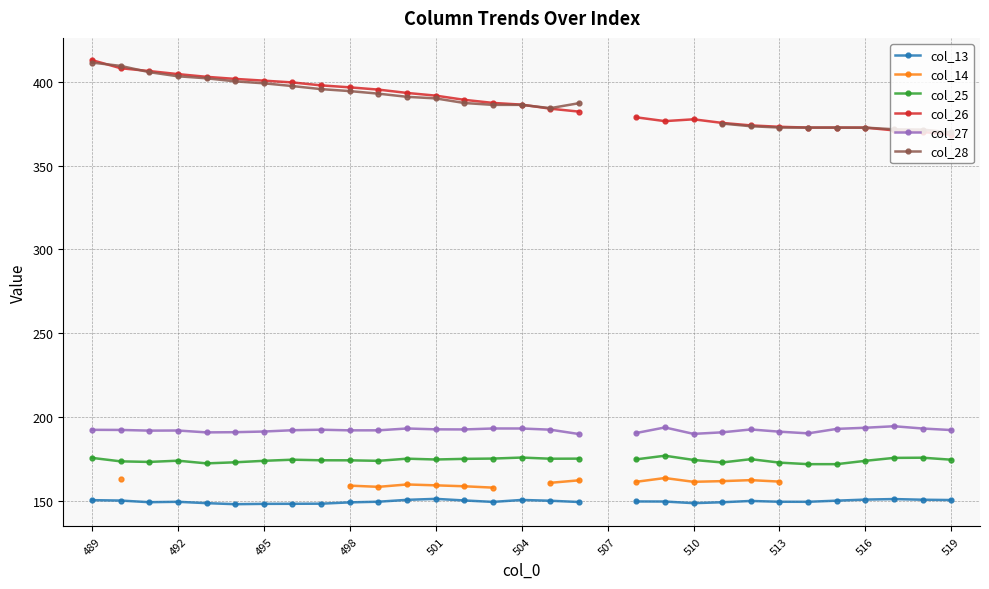

Where does the col_28 series first go above 390?

489